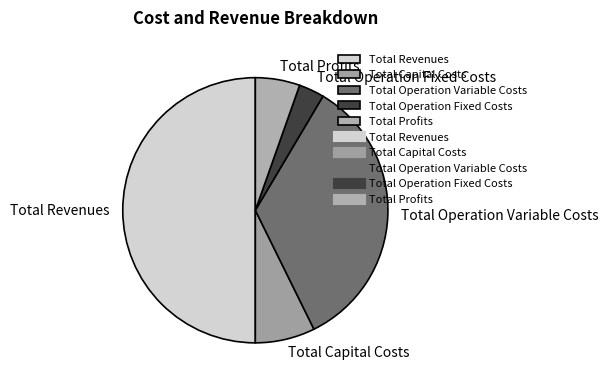

Does Total Capital Costs account for over 50% of the chart?

No